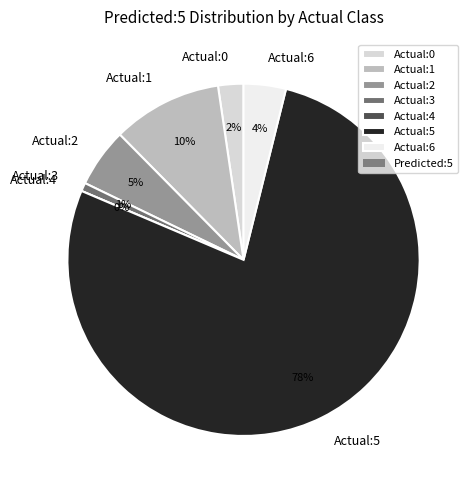

Is the sum of Actual:2 and Actual:3 greater than half?

No